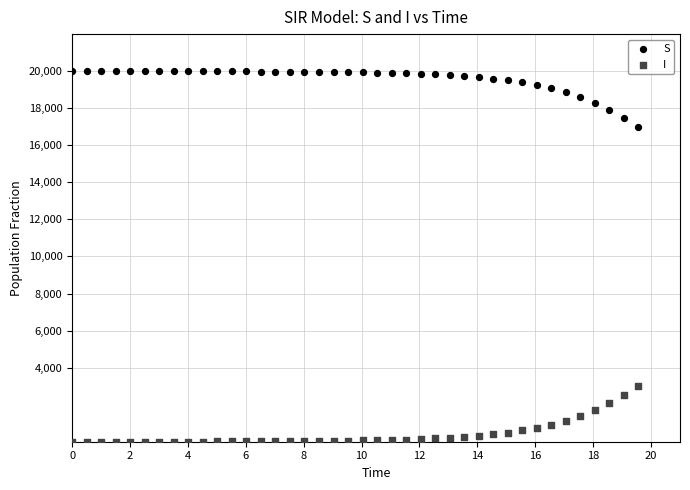

What is the X range (max minus min) for the scatter plot?

19.6